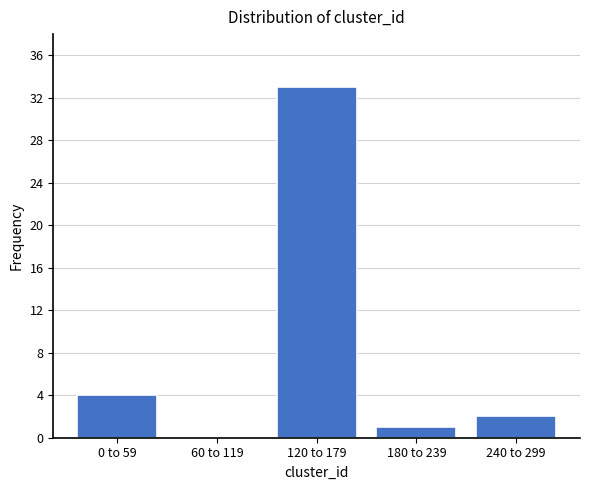

Reading left to right, what are all the values shown in this chart?

0 to 59=4	60 to 119=0	120 to 179=33	180 to 239=1	240 to 299=2